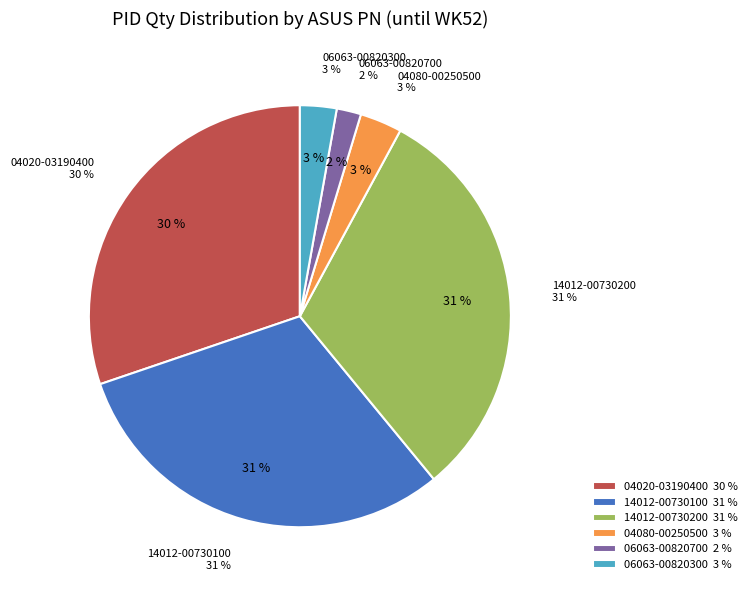

What percentage is NOT represented by 06063-00820300?

97.2%